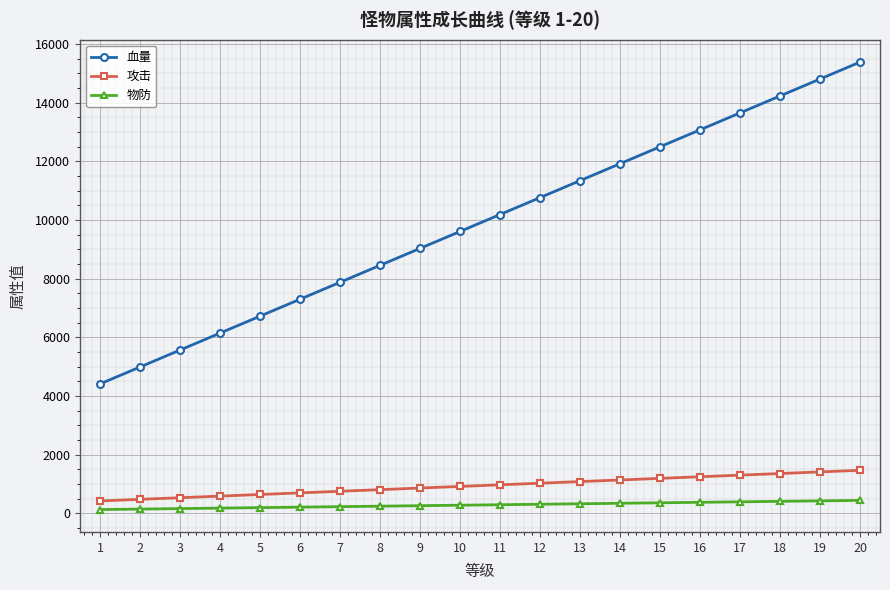

Which series changed the most between 17 and 19?

血量